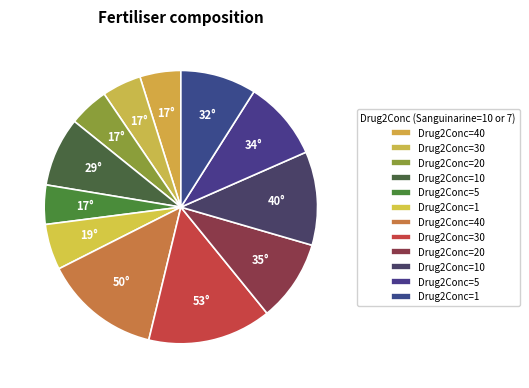

How many slices are in this pie chart?

12